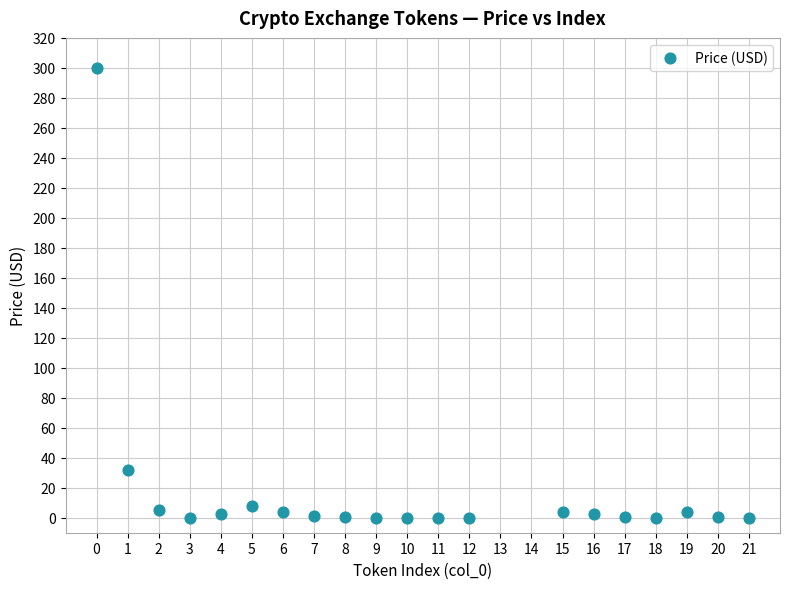

What is the range of Y values (max minus min)?

300.1